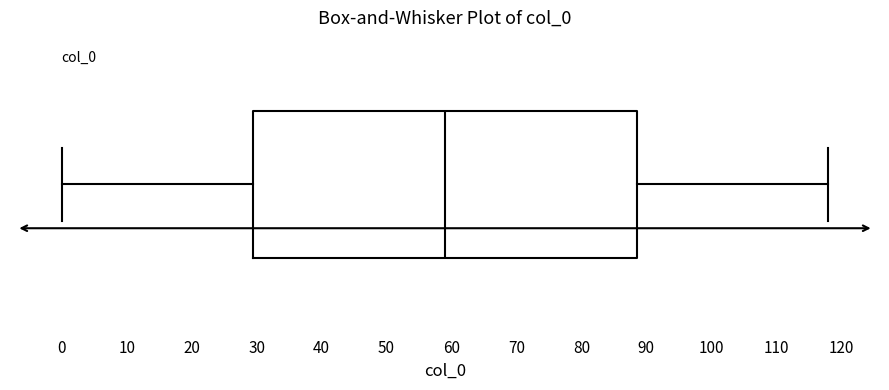

Read this box plot against the x-axis: the position of the median line, the range covered by the box, and the ends of both whiskers. The values are not printed on the chart, so give them approximately, as read against the axis.

median 59, box 30 to 89, whiskers 0 to 118